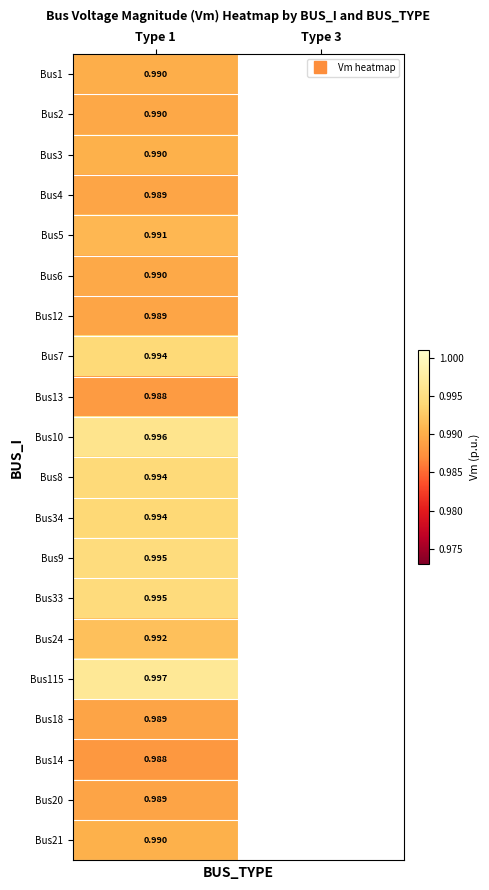

What is the total value across all series at Type 1?

19.8